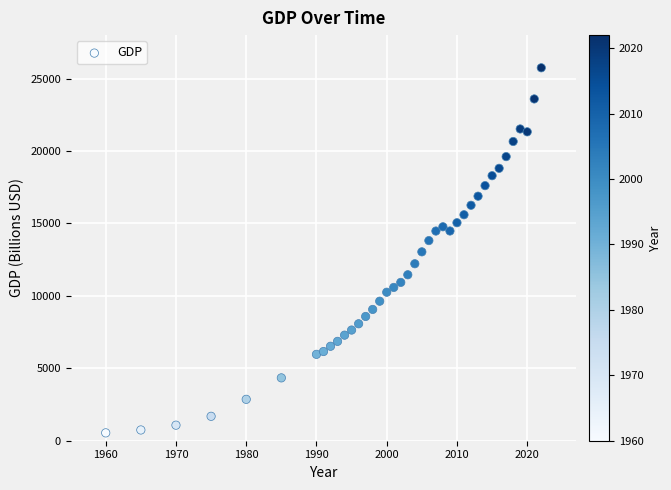

What is the range of Y values (max minus min)?

25201.7